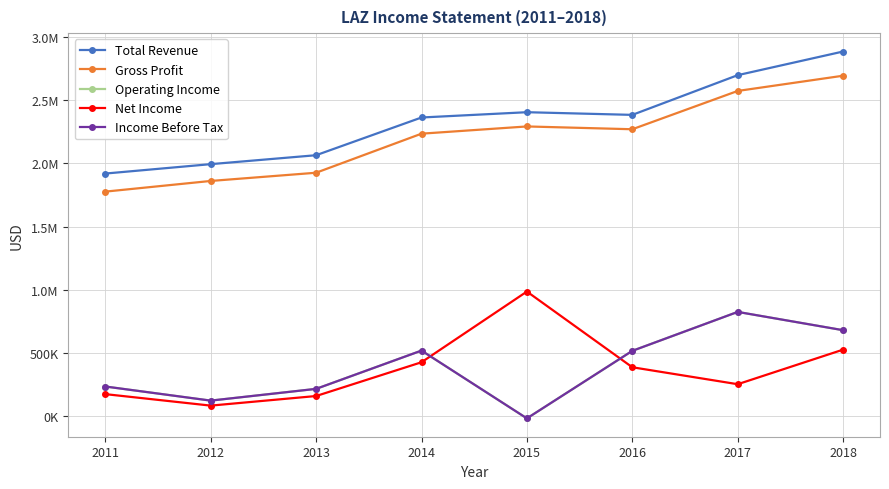

Where is the first local minimum for Net Income?

2012